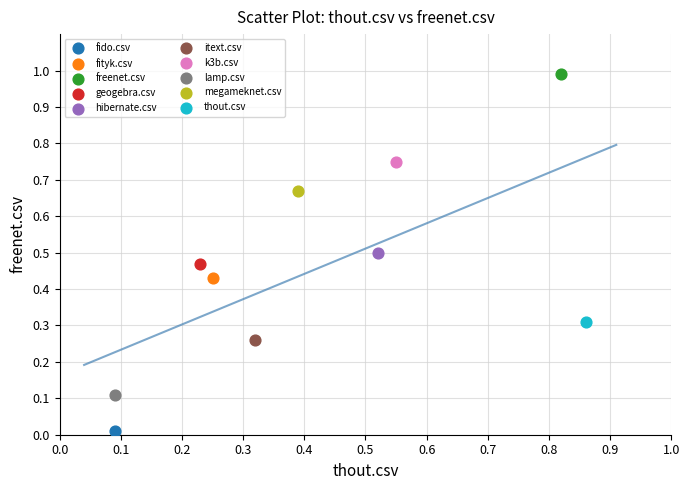

What are all the series names shown in the legend?

fido.csv, fityk.csv, freenet.csv, geogebra.csv, hibernate.csv, itext.csv, k3b.csv, lamp.csv, megameknet.csv, thout.csv